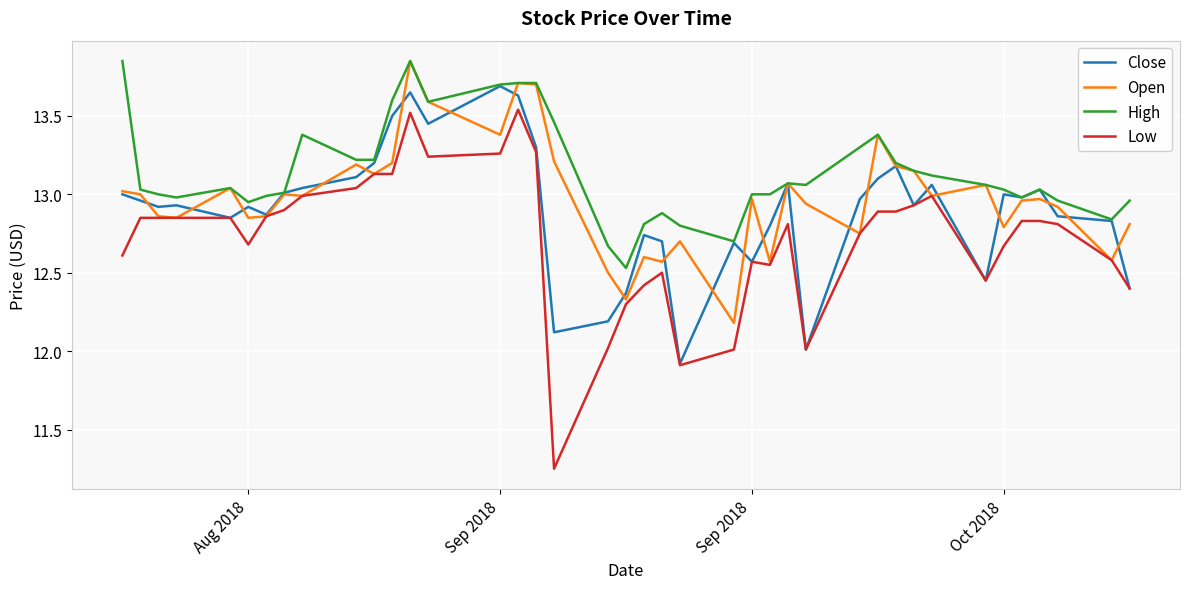

Which series has the largest total across all categories?

High